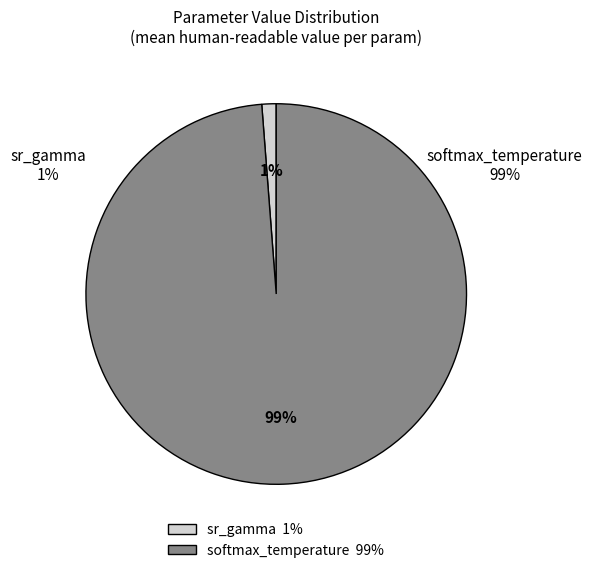

Which slice represents more than half of the pie?

softmax_temperature